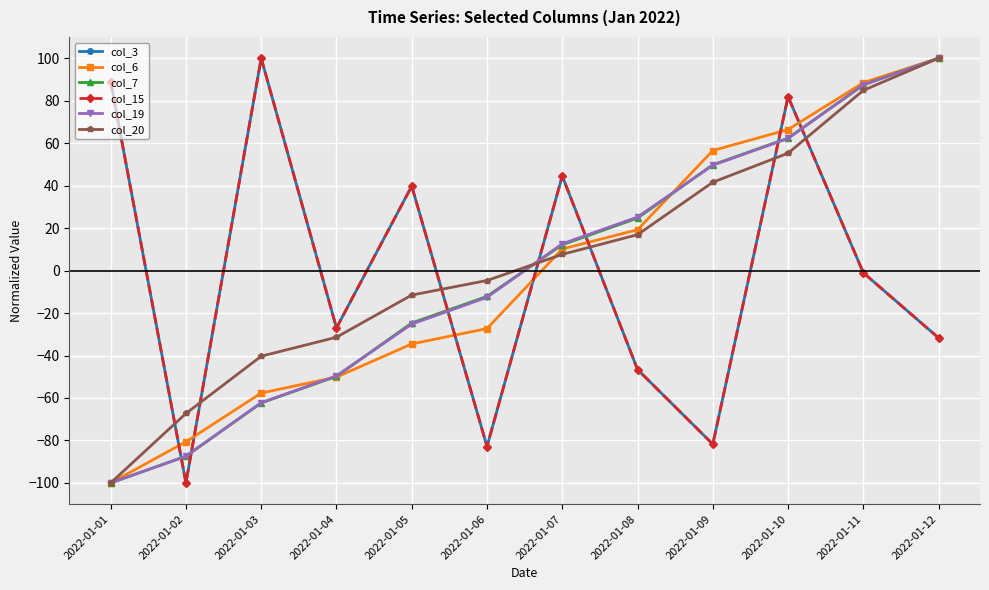

At which category does col_15 reach its first local peak?

2022-01-03